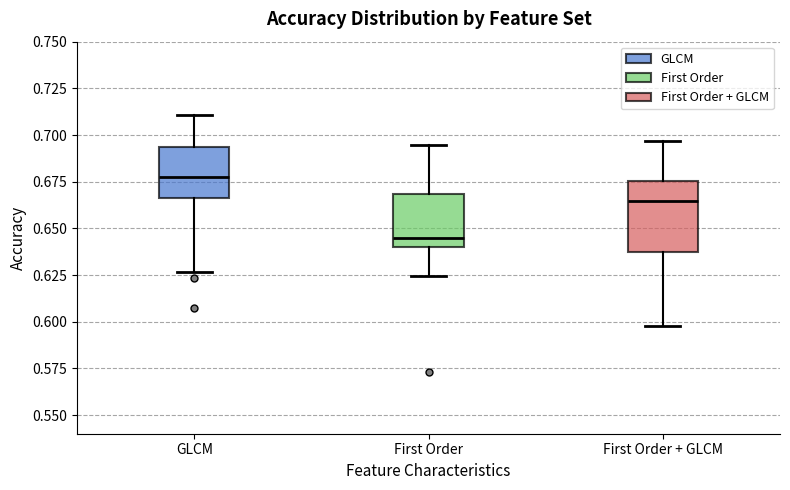

Reading left to right, read every box against the y-axis: the position of its median line, the range the box covers, and the ends of its whiskers. The values are not printed on the chart, so give them approximately, as read against the axis.

GLCM: median 0.675, box 0.665 to 0.695, whiskers 0.625 to 0.710
First Order: median 0.645, box 0.640 to 0.670, whiskers 0.625 to 0.695
First Order + GLCM: median 0.665, box 0.640 to 0.675, whiskers 0.600 to 0.695